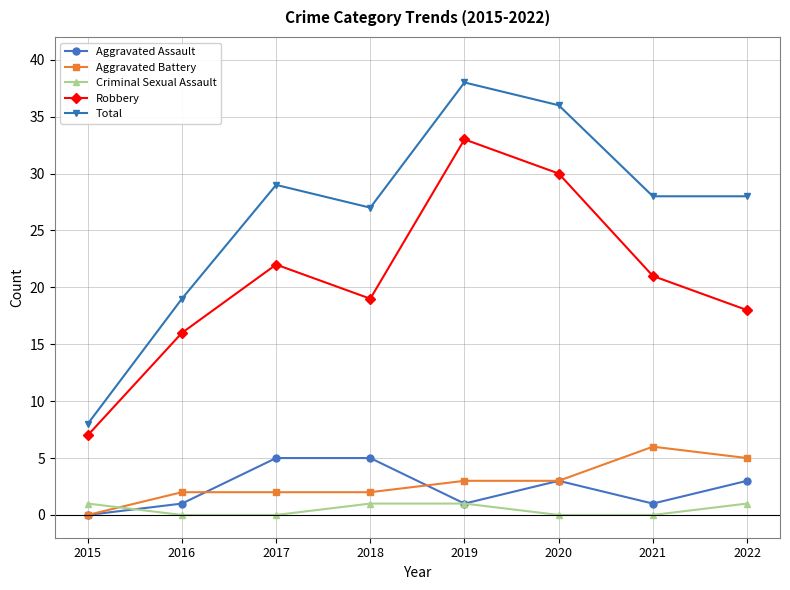

True or false: Robbery has a value of 33 at 2019.

True